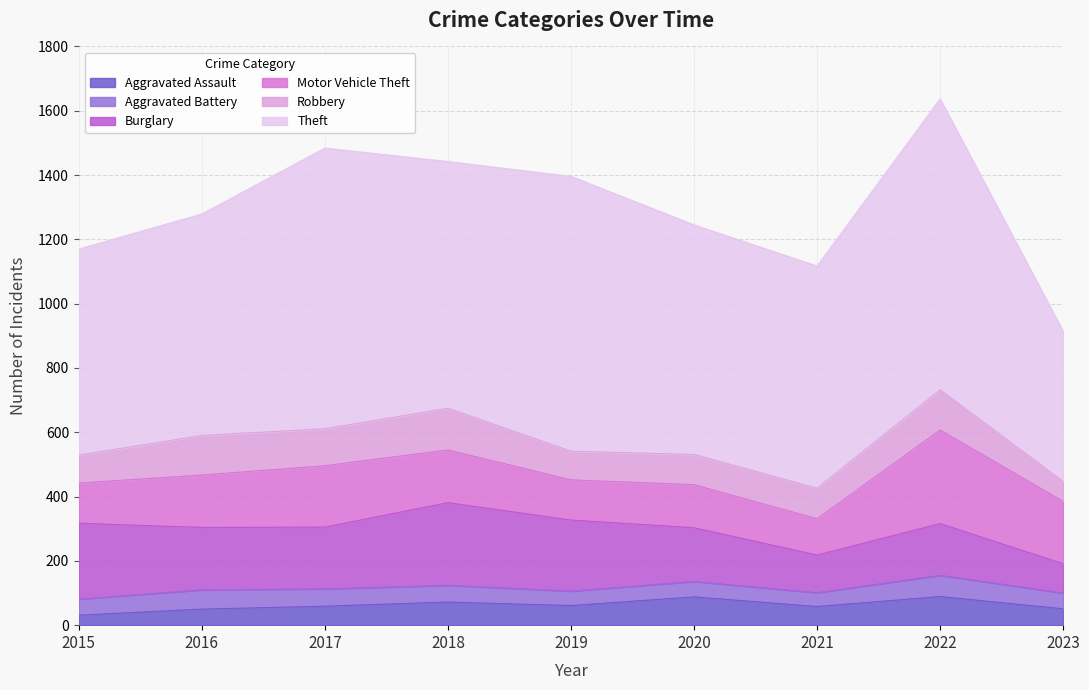

At which label does Theft first exceed 714?

2017